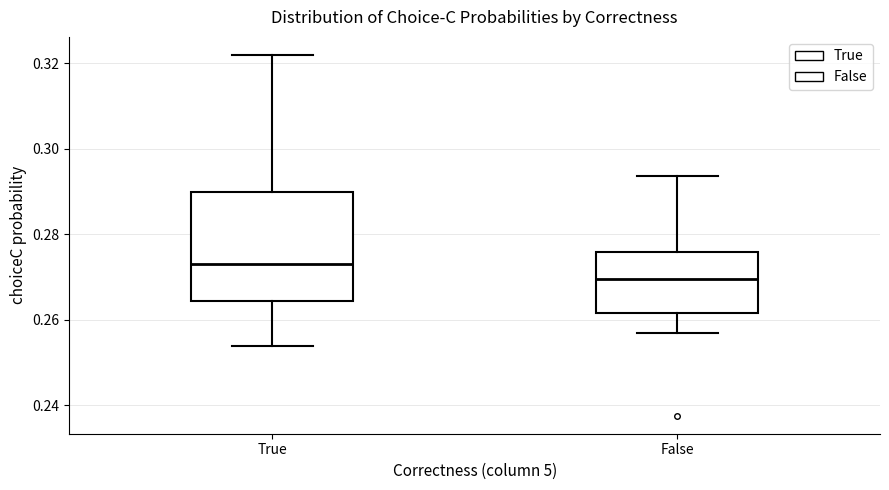

Which box's median line is the highest?

True